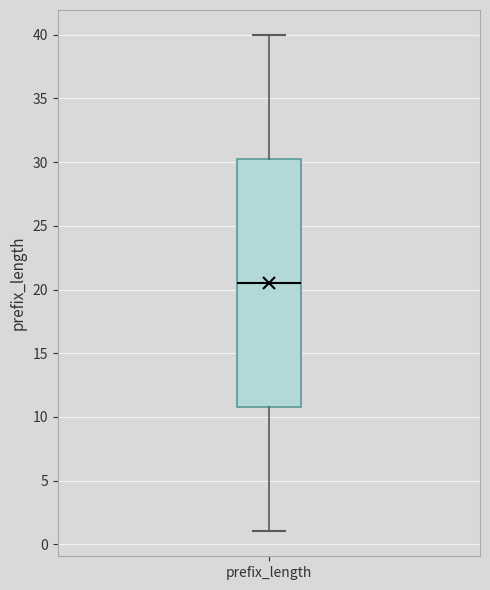

Where is the upper edge of the box for prefix_length on the y-axis? The values are not printed on the chart, so give them approximately, as read against the axis.

30.5